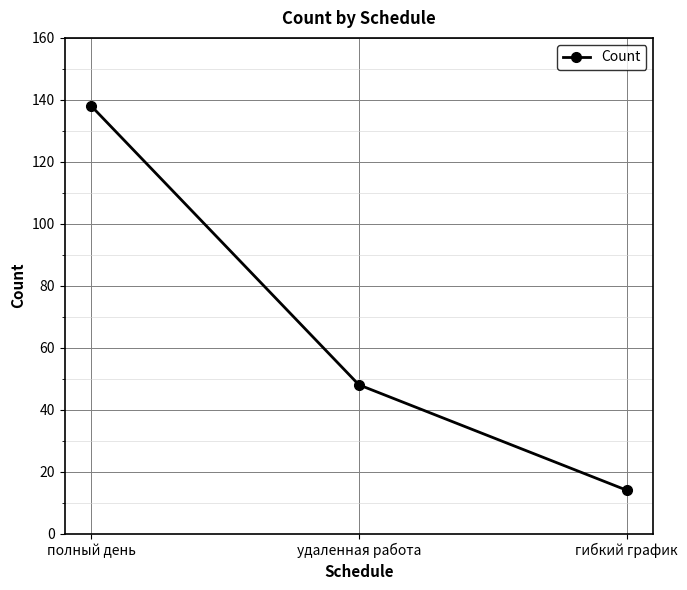

What is the difference between the values at гибкий график and удаленная работа?

34